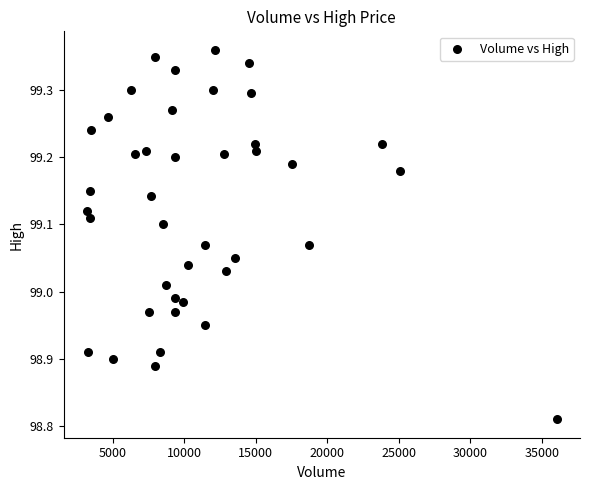

What is the range of X values (max minus min)?

32791.0